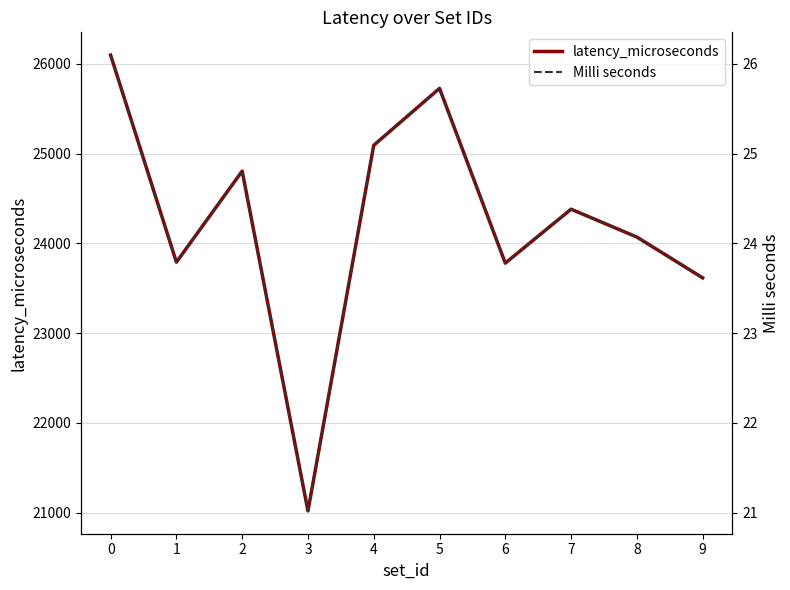

What is the spread (max minus min) of values at 3?

20998.5